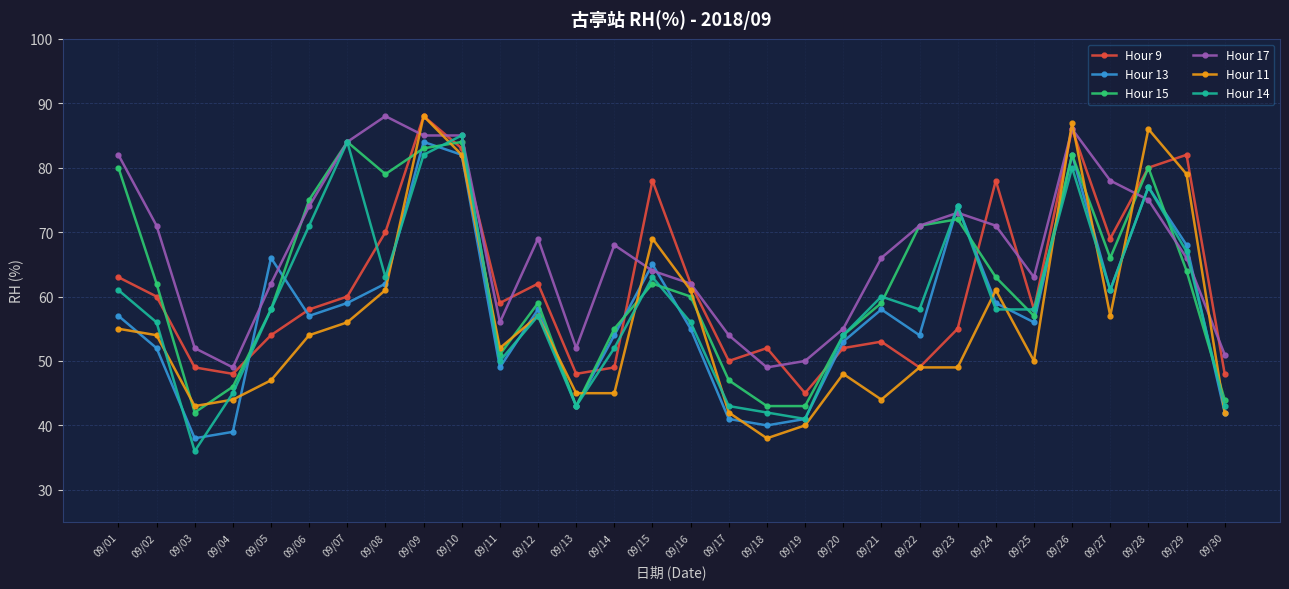

Read the Hour 17 value at 09/16.

62